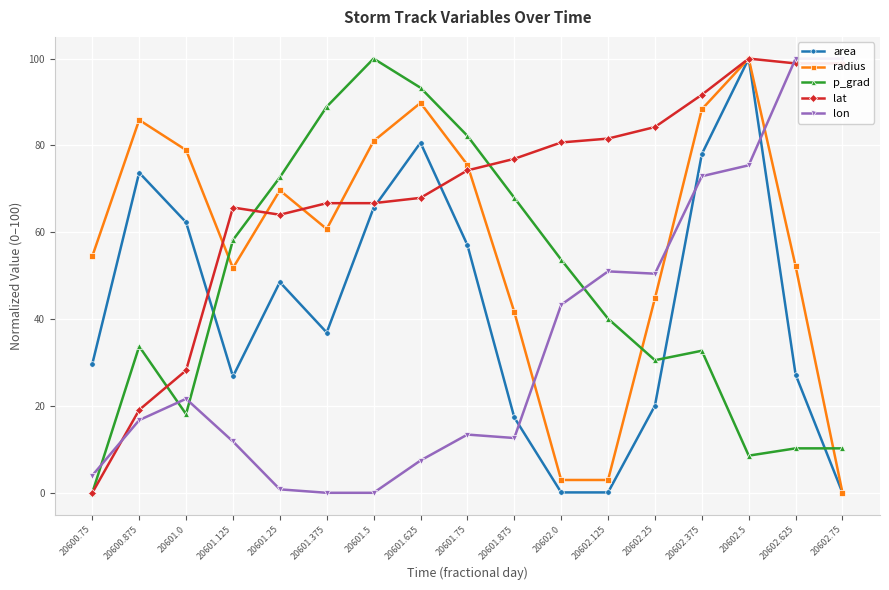

How many values in the area series exceed 36?

9